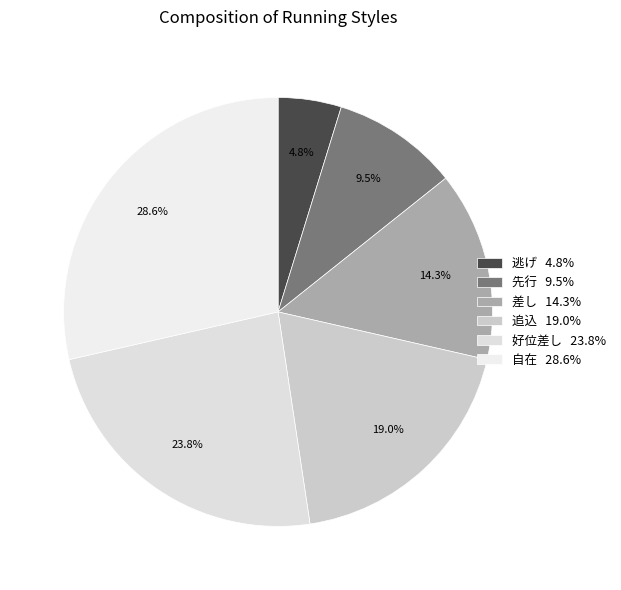

Rank the categories by value from lowest to highest.

逃げ, 先行, 差し, 追込, 好位差し, 自在